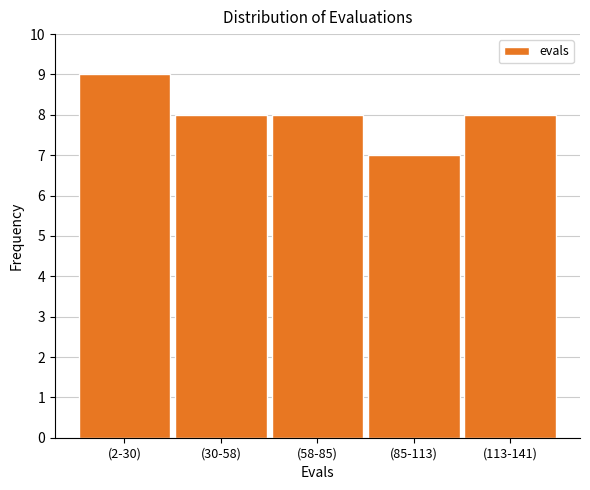

Reading right to left, transcribe all the data shown in this chart.

(113-141)=8	(85-113)=7	(58-85)=8	(30-58)=8	(2-30)=9